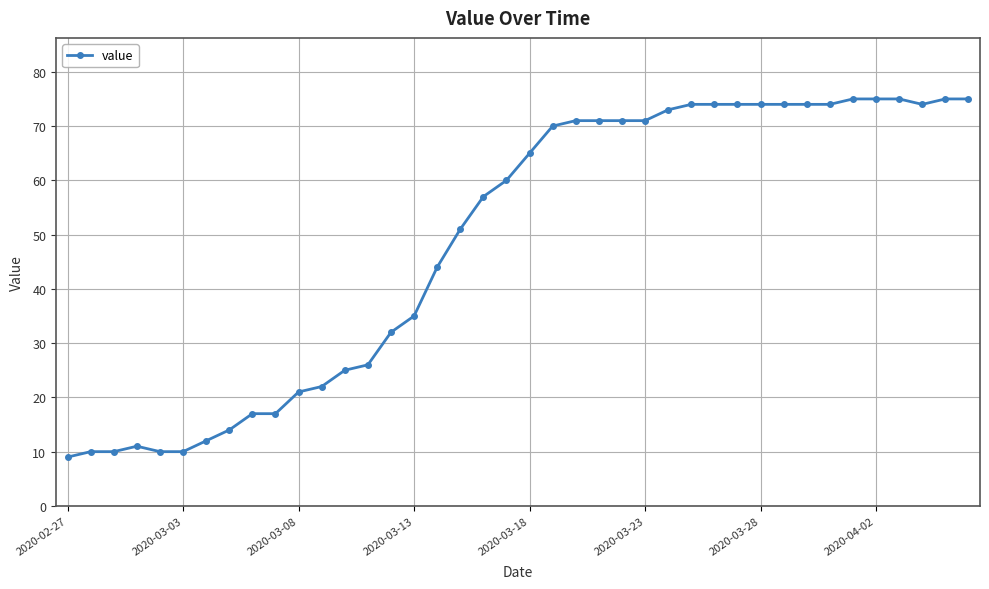

What is the difference between the second highest and minimum values?

66